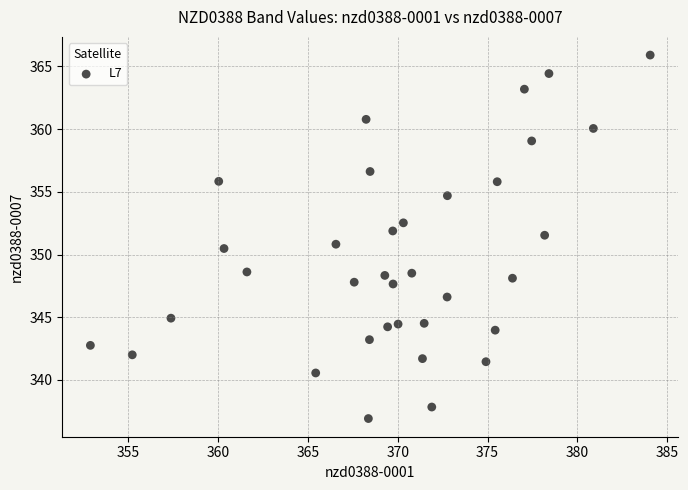

What is the range of Y values (max minus min)?

29.0